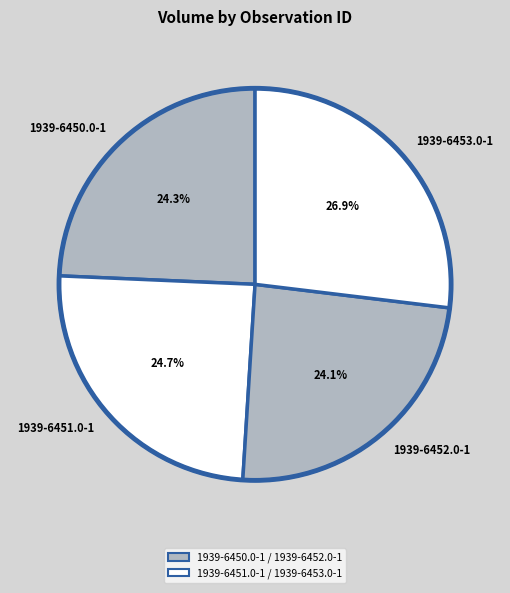

The 1939-6453.0-1 slice represents 27% of the pie. True or false?

True